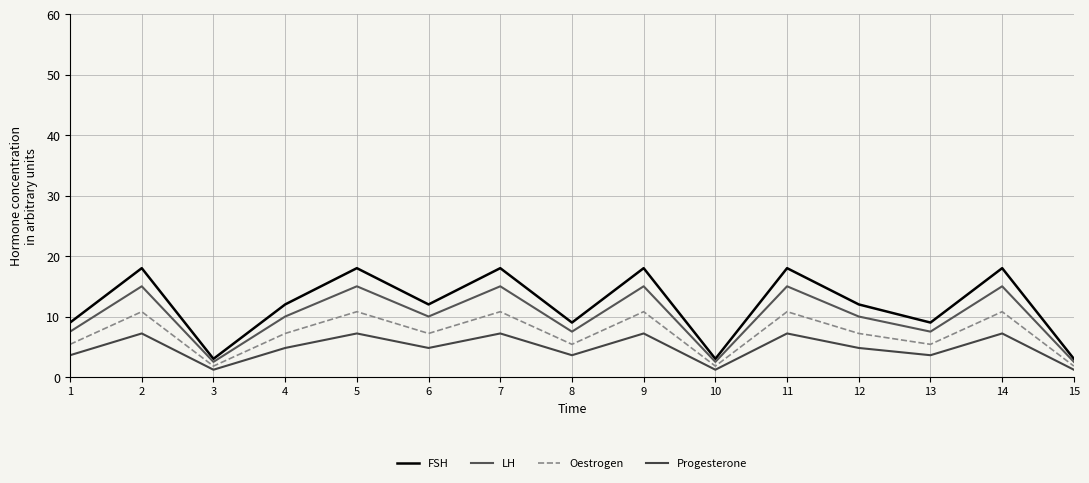

The value of Progesterone at 14 is 2.3. True or false?

False